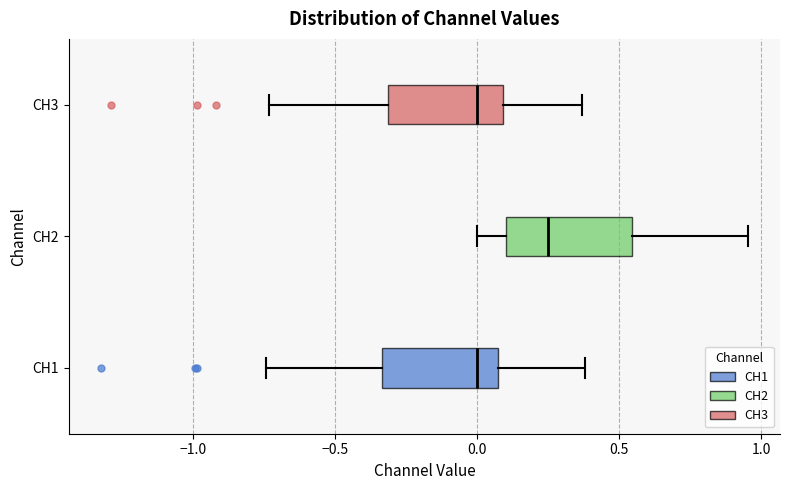

Reading bottom to top, transcribe this box plot: for each box, give where its median line is, the range the box spans, and where its two whiskers end, as read against the x-axis. The values are not printed on the chart, so give them approximately, as read against the axis.

CH1: median 0.00, box -0.35 to 0.05, whiskers -0.75 to 0.40
CH2: median 0.25, box 0.10 to 0.55, whiskers 0.00 to 0.95
CH3: median 0.00, box -0.30 to 0.10, whiskers -0.75 to 0.35